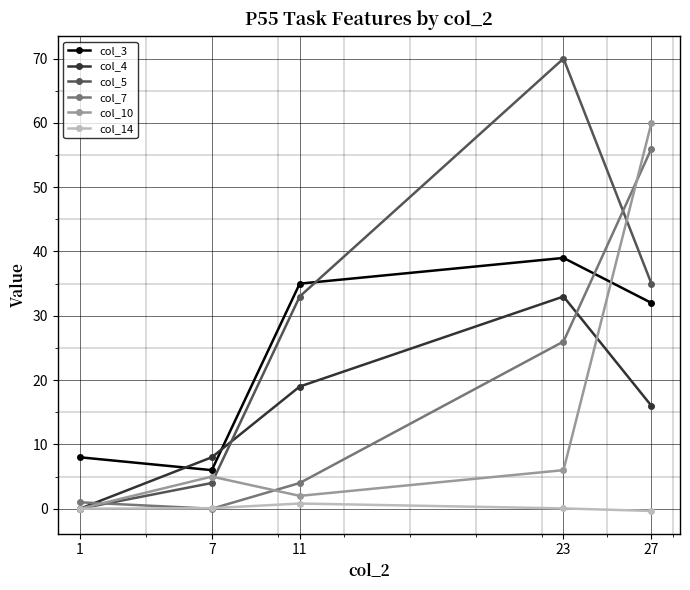

Rank the series by their maximum value, from highest to lowest.

col_5, col_10, col_7, col_3, col_4, col_14